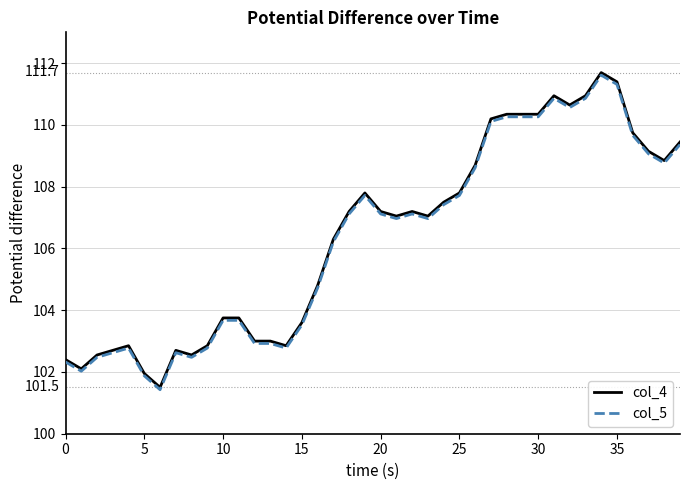

What is the smallest value displayed?

101.4